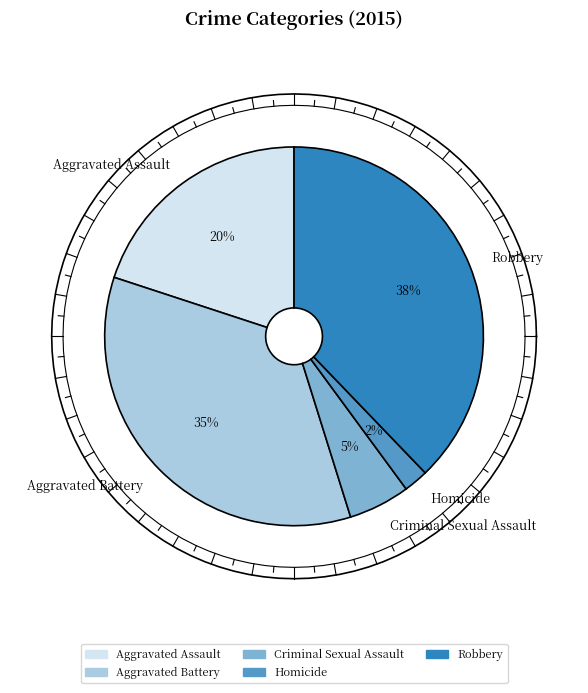

Count the number of slices in the pie.

5